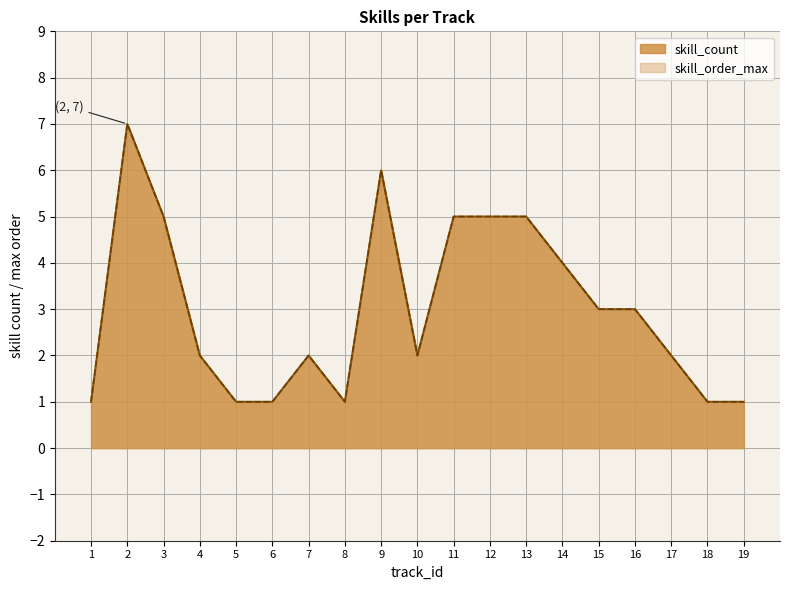

Rank the series at 3 from highest to lowest value.

skill_count, skill_order_max